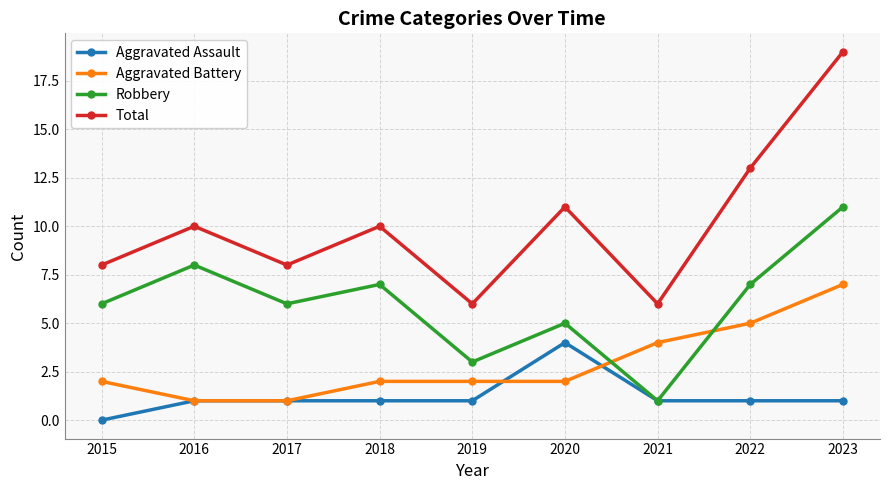

How many intersections are there between Aggravated Battery and Robbery?

2